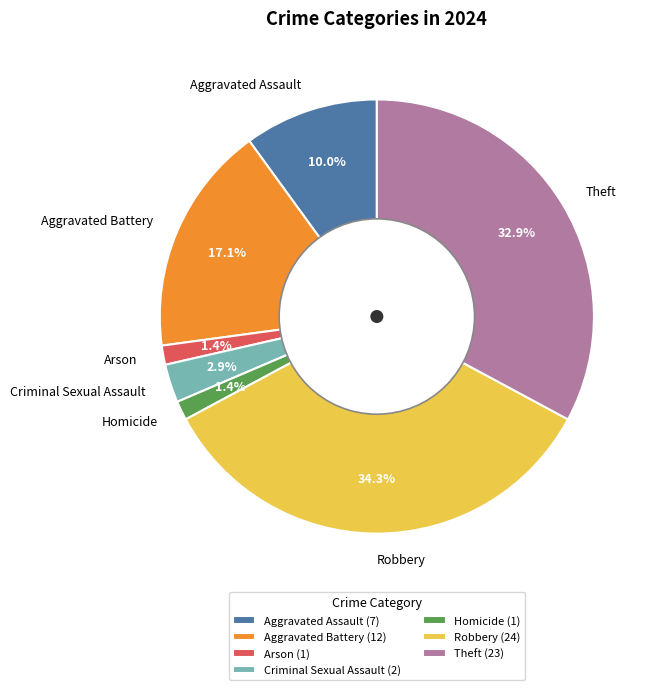

Approximately how many times larger is the value at Homicide compared to Criminal Sexual Assault?

0.5